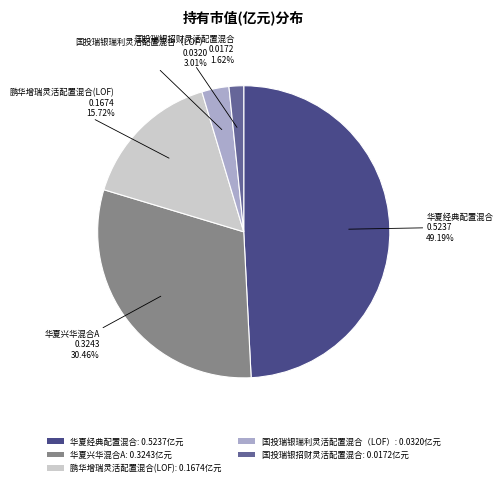

To the nearest percent, what is the difference between the largest and smallest slice percentages?

48%